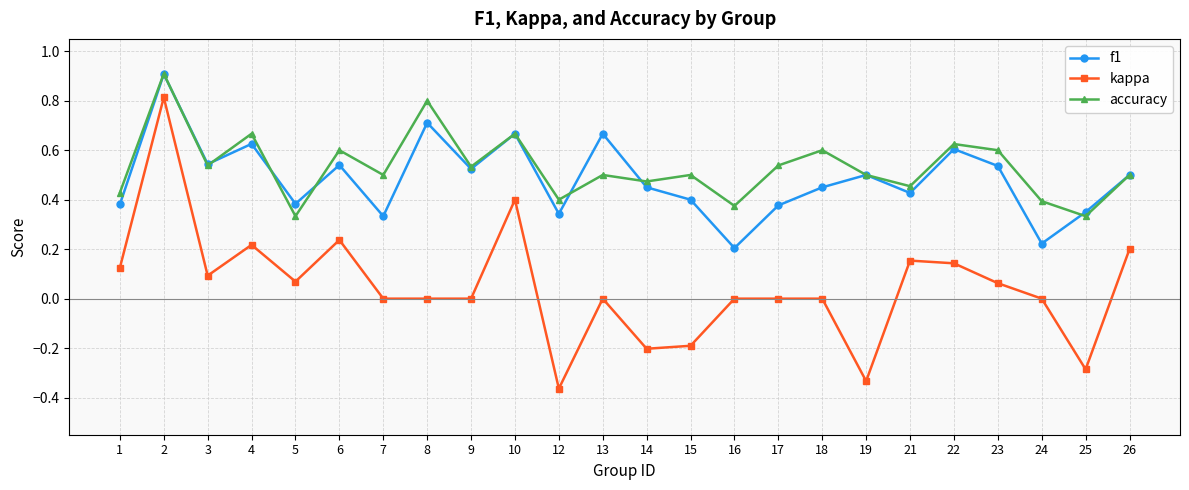

The value of accuracy at 22 is 1.0. True or false?

False